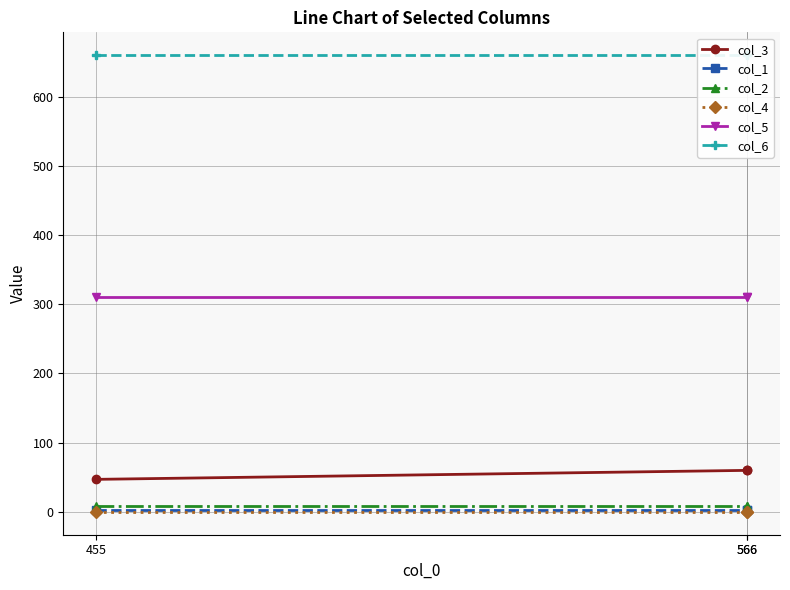

Is the value of col_6 at 455 greater than the value of col_1 at 566?

Yes